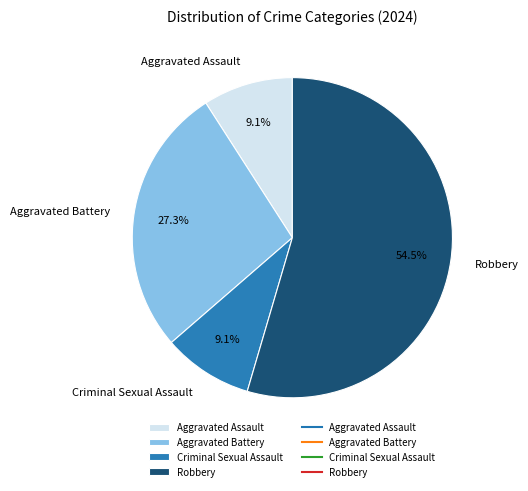

How many segments does this pie chart have?

4